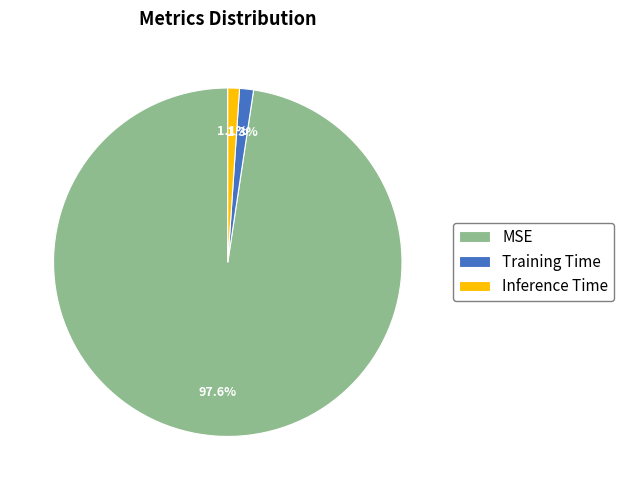

To the nearest percent, what is the combined percentage of Training Time and MSE?

99%